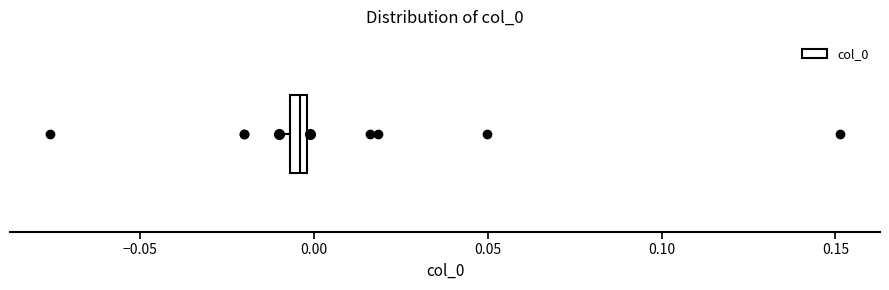

Where is the left edge of the box on the x-axis? The values are not printed on the chart, so give them approximately, as read against the axis.

-0.005